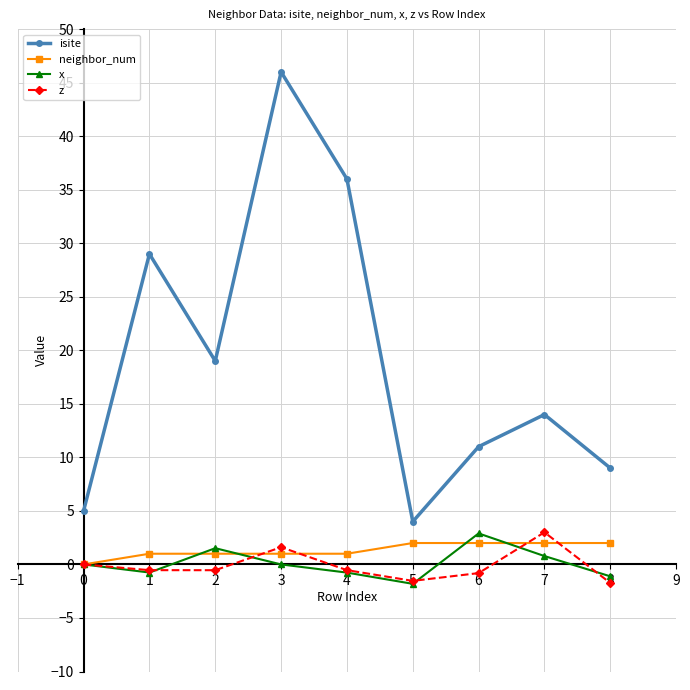

Which series has the largest range (max minus min)?

isite